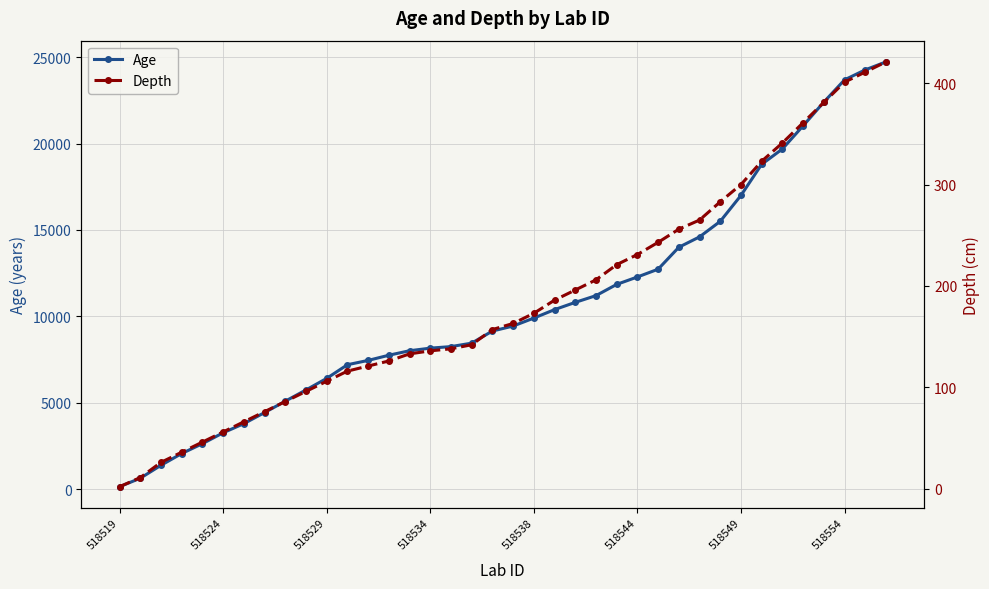

True or false: Depth and Age intersect in this chart.

False